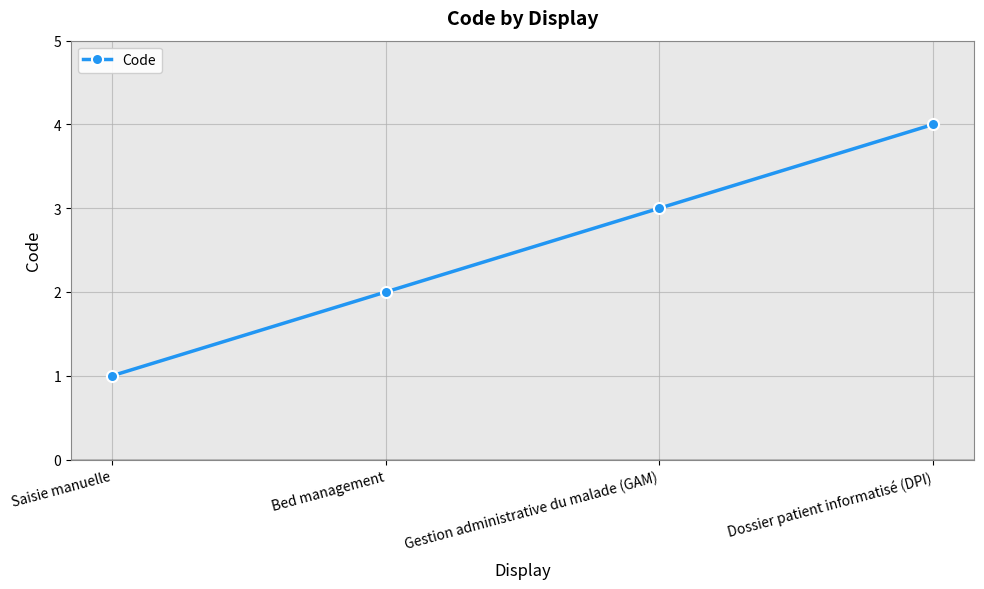

What is the change in value from Saisie manuelle to Dossier patient informatisé (DPI)?

+3